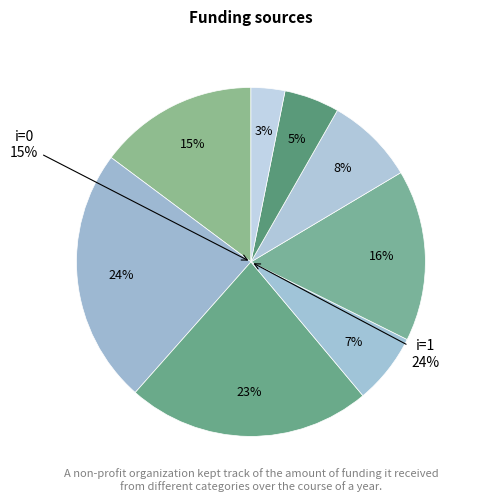

Is 0 the majority of the pie?

No